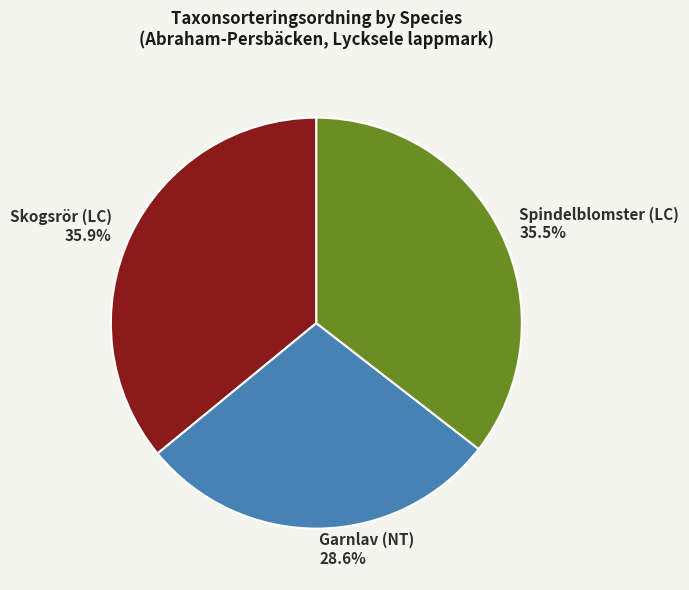

To the nearest percent, what is the difference between the Skogsrör (LC) and Garnlav (NT) slice percentages?

7%